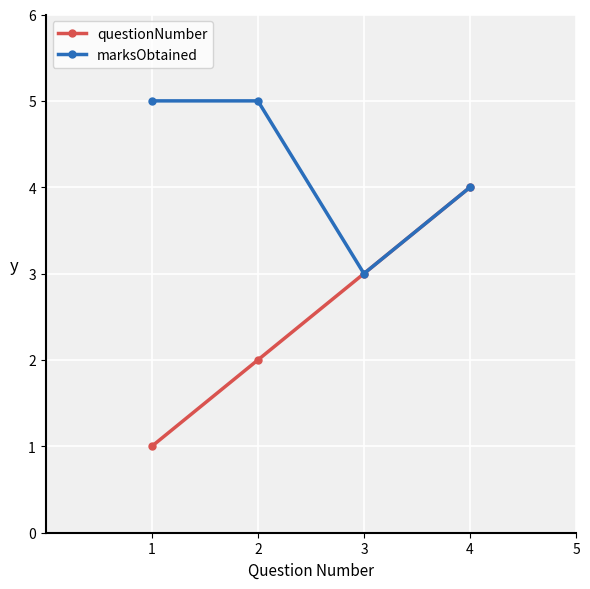

How many data points does each series have?

4